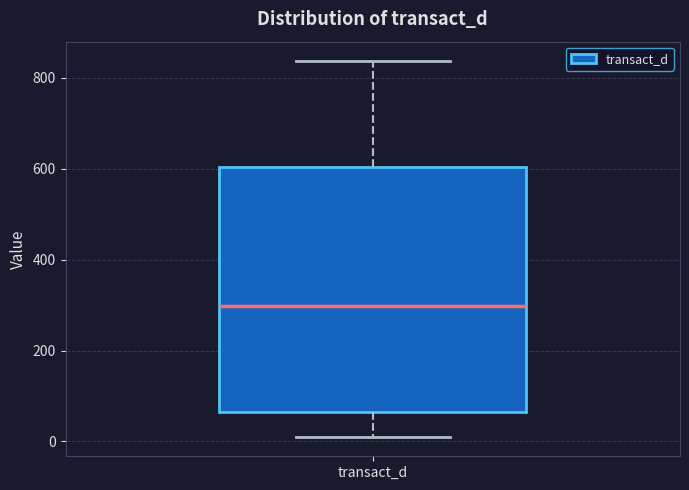

Transcribe this box plot: give where the median line is, the range the box spans, and where the two whiskers end, as read against the y-axis. The values are not printed on the chart, so give them approximately, as read against the axis.

median 300, box 60 to 600, whiskers 0 to 840